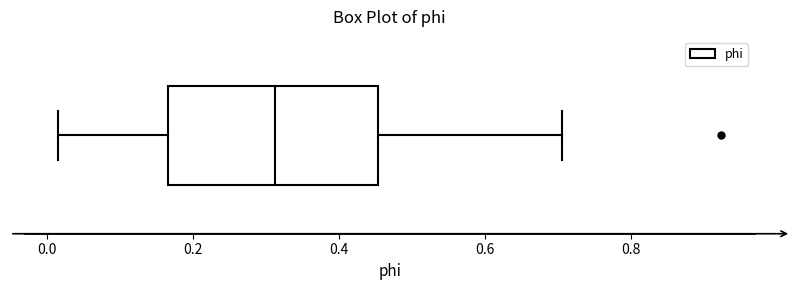

Read this box plot against the x-axis: the position of the median line, the range covered by the box, and the ends of both whiskers. The values are not printed on the chart, so give them approximately, as read against the axis.

median 0.32, box 0.16 to 0.46, whiskers 0.02 to 0.70